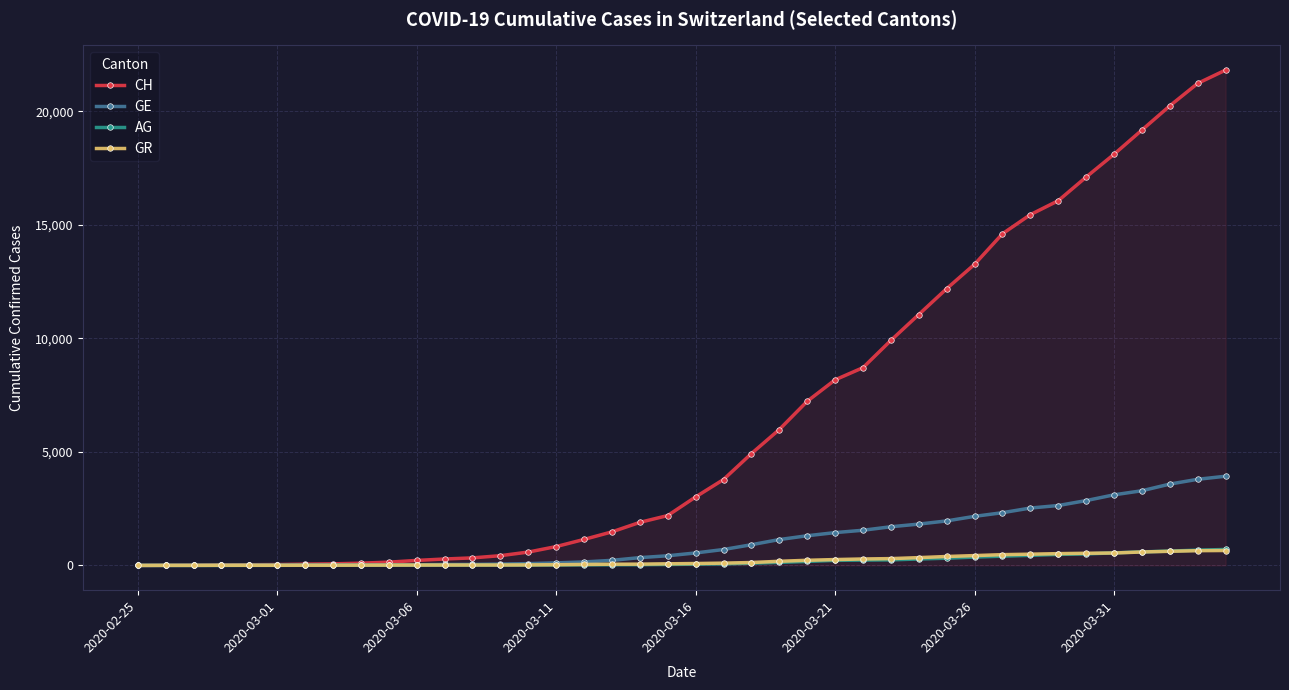

At how many categories does at least one series exceed 17865?

5